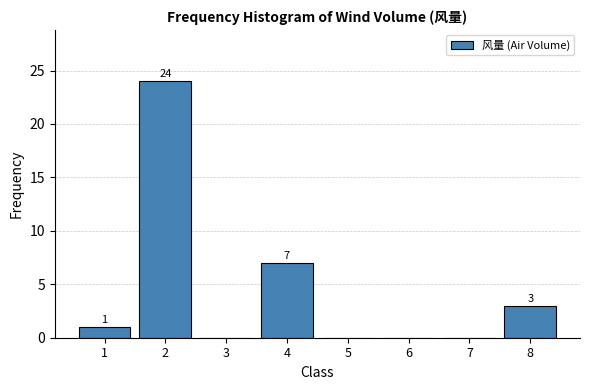

Reading left to right, list all the values displayed in this chart.

1=1	2=24	3=0	4=7	5=0	6=0	7=0	8=3